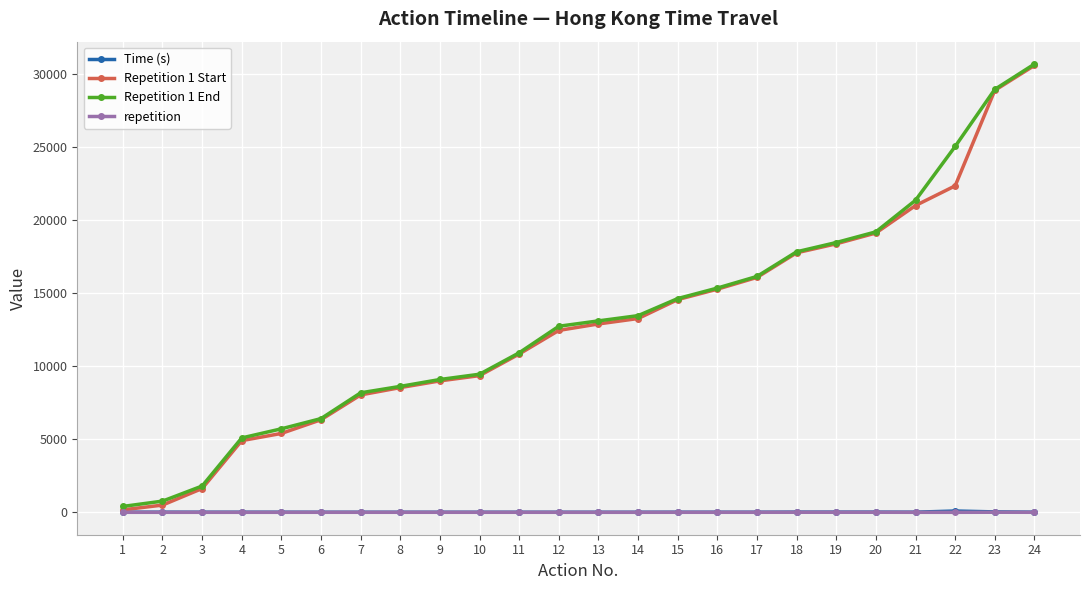

At how many categories does at least one series exceed 11694?

13